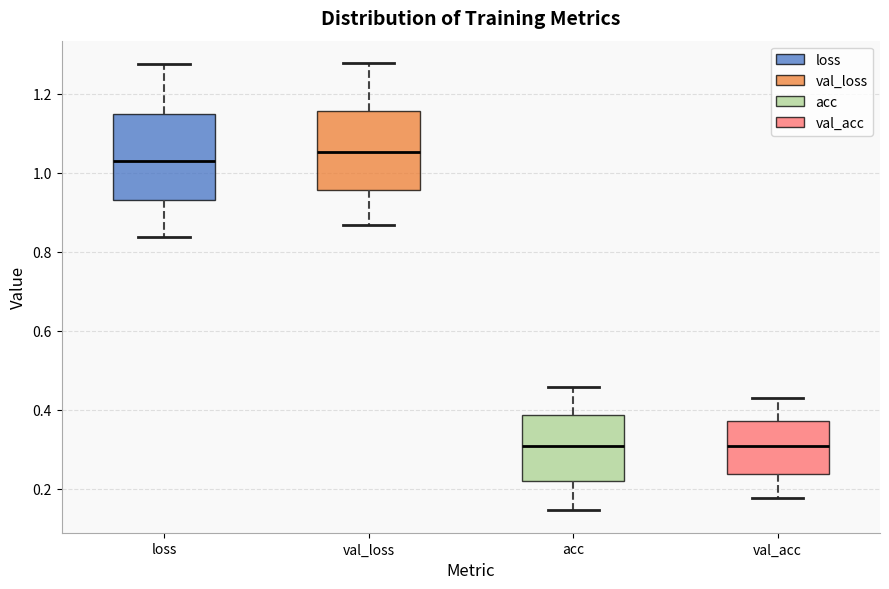

Reading left to right, transcribe this box plot: for each box, give where its median line is, the range the box spans, and where its two whiskers end, as read against the y-axis. The values are not printed on the chart, so give them approximately, as read against the axis.

loss: median 1.04, box 0.94 to 1.14, whiskers 0.84 to 1.28
val_loss: median 1.06, box 0.96 to 1.16, whiskers 0.86 to 1.28
acc: median 0.30, box 0.22 to 0.38, whiskers 0.14 to 0.46
val_acc: median 0.30, box 0.24 to 0.38, whiskers 0.18 to 0.44